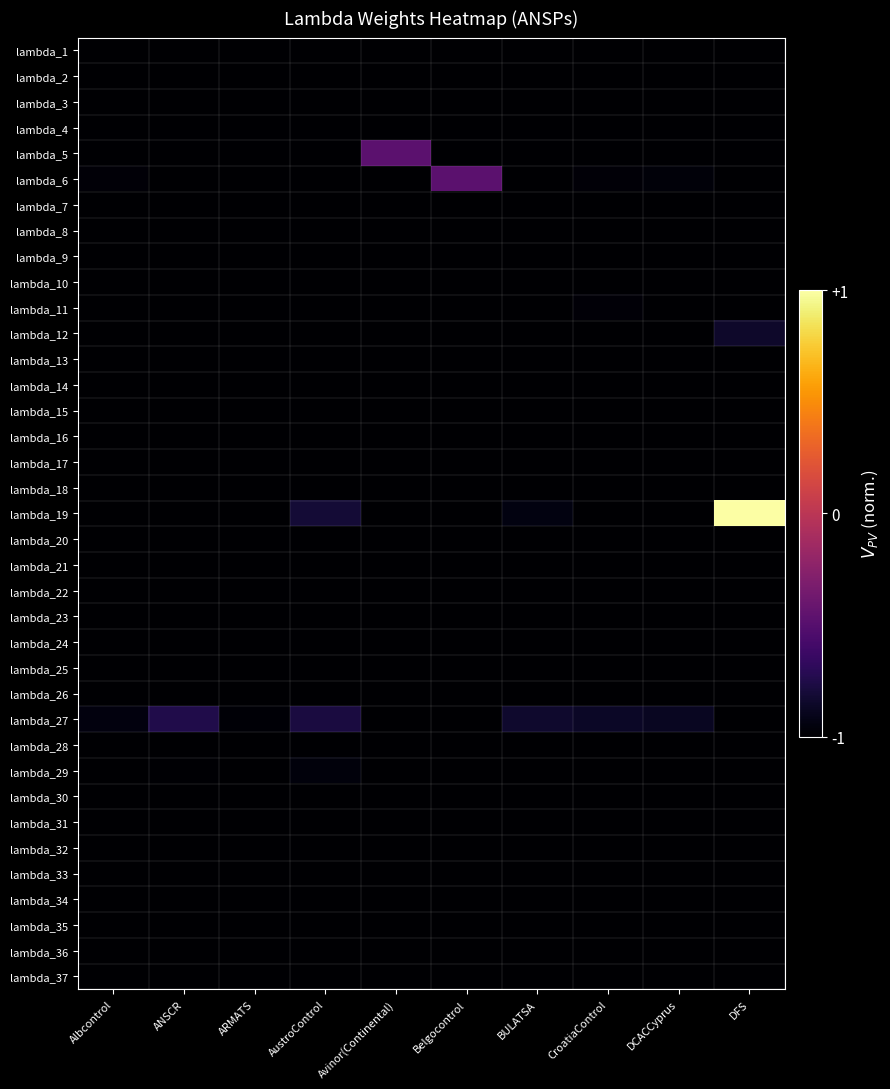

What is the difference between the highest and lowest values at AustroControl?

0.2